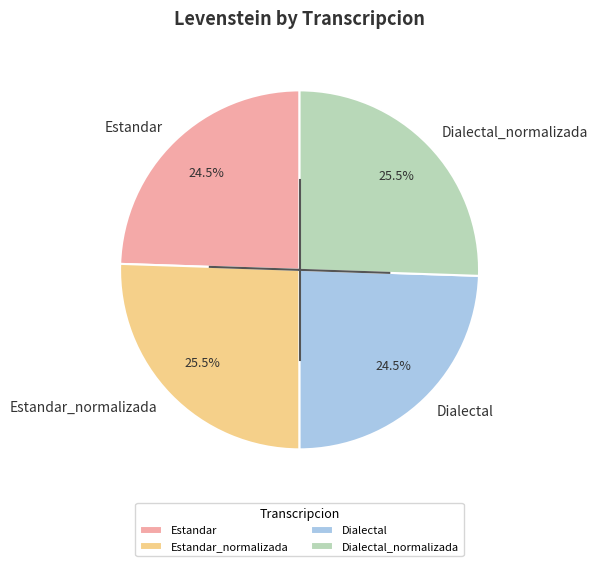

Count the number of slices in the pie.

4